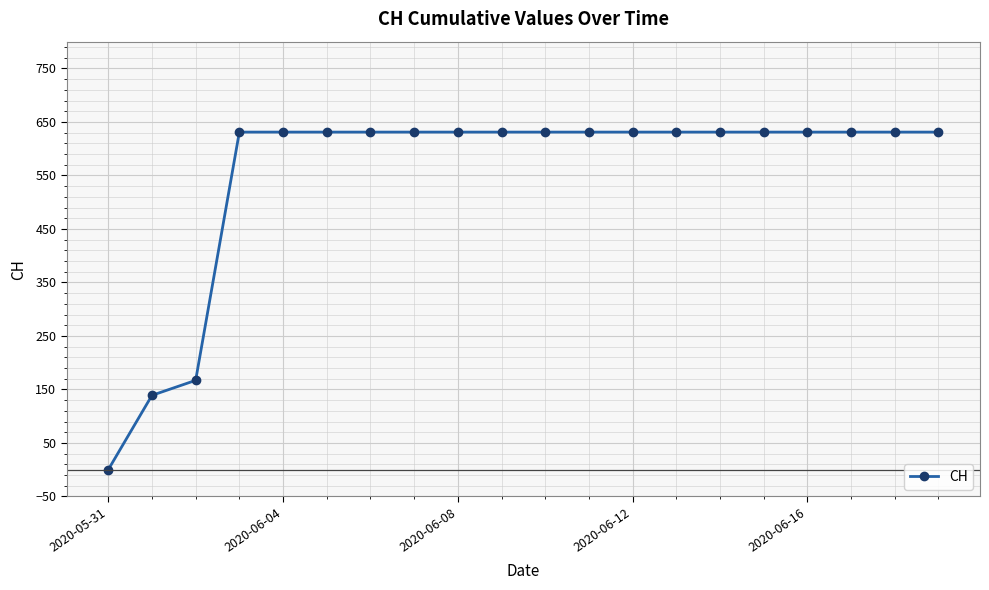

Reading right to left, transcribe all the data shown in this chart.

631	631	631	631	631	631	631	631	631	631	631	631	631	631	631	631	631	167	139	0